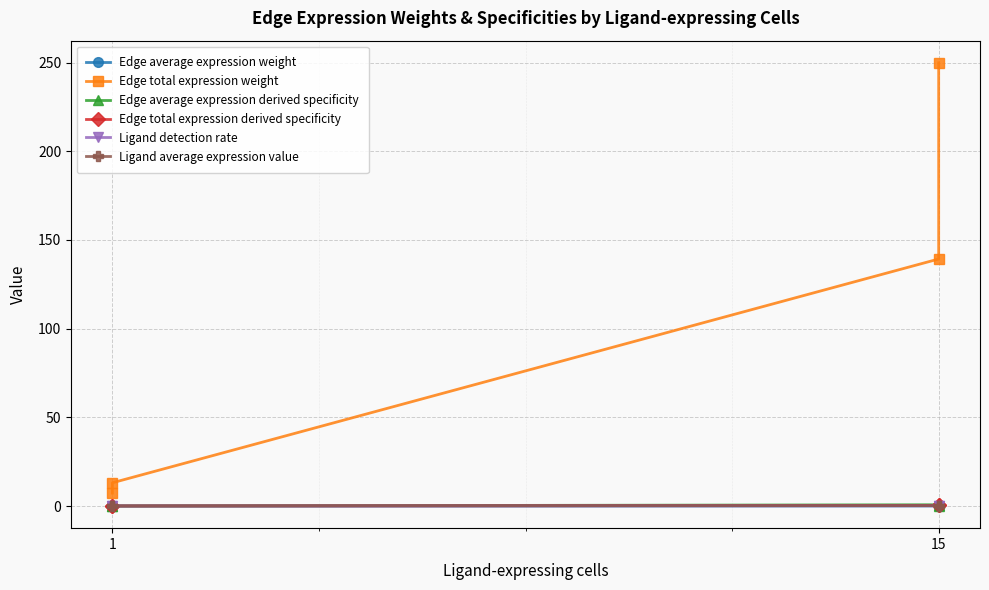

At which category does the chart reach its minimum across all series?

1